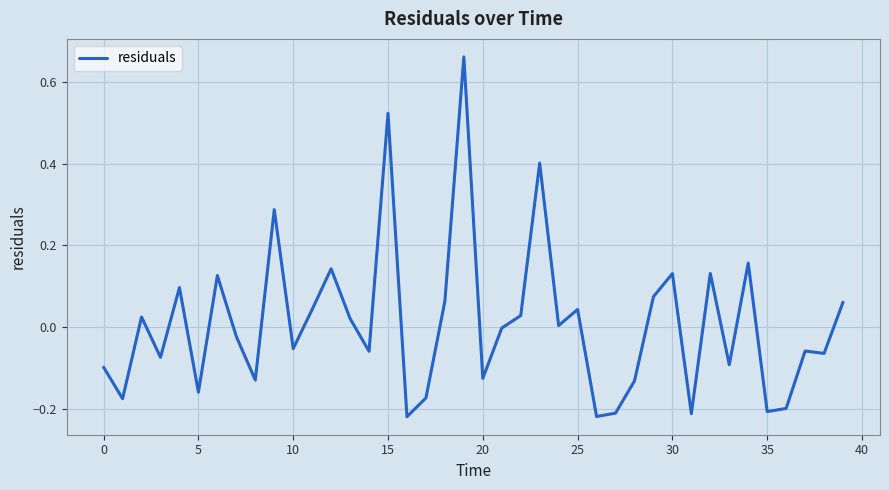

What is the difference between the maximum and minimum values?

0.9